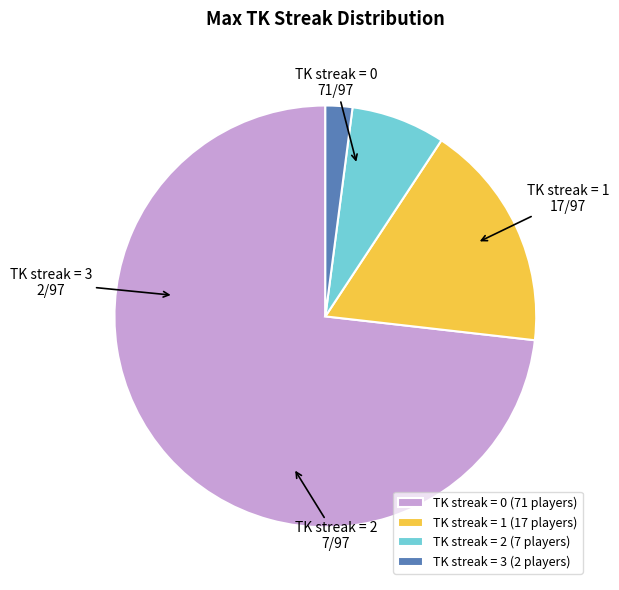

Combined, do TK streak = 2 and TK streak = 0 account for over 50%?

Yes